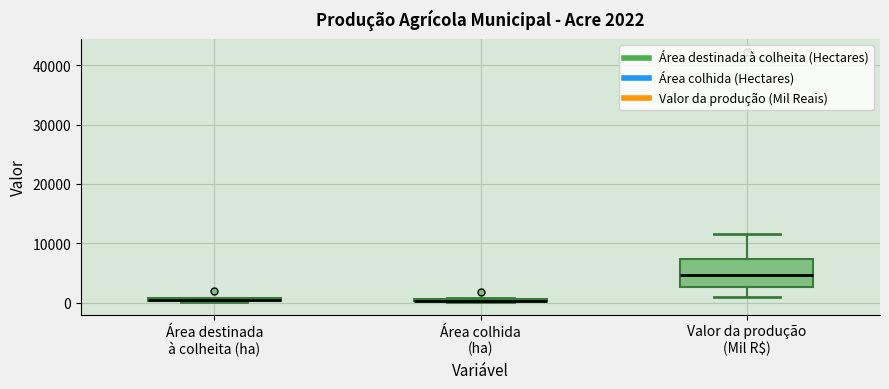

Which box is the tallest, from its lower edge to its upper edge?

Valor da produção (Mil R$)